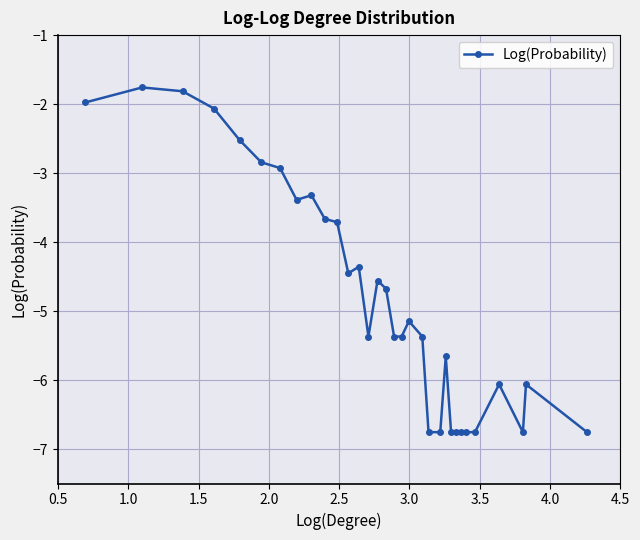

What is the value of the 4th point from the left?

-2.1